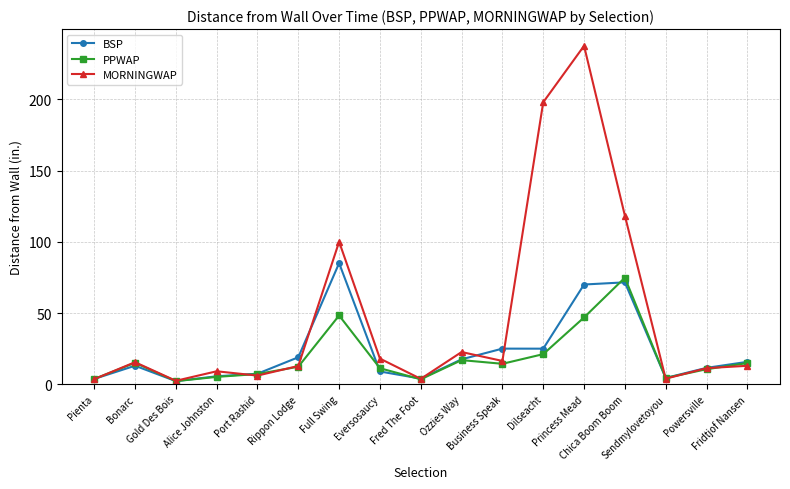

The value of MORNINGWAP at Fred The Foot is 3.8. True or false?

True